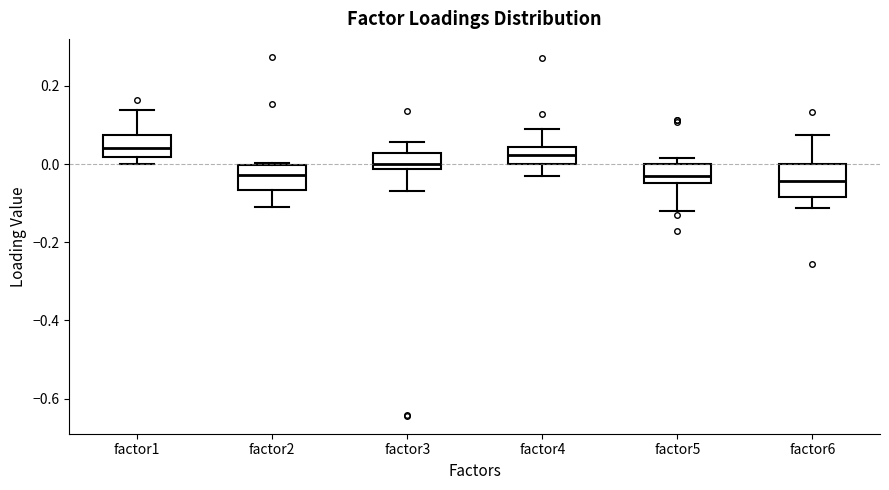

Reading left to right, read every box against the y-axis: the position of its median line, the range the box covers, and the ends of its whiskers. The values are not printed on the chart, so give them approximately, as read against the axis.

factor1: median 0.04, box 0.02 to 0.08, whiskers 0.00 to 0.14
factor2: median -0.02, box -0.06 to 0.00, whiskers -0.10 to 0.00
factor3: median 0.00, box -0.02 to 0.02, whiskers -0.06 to 0.06
factor4: median 0.02, box 0.00 to 0.04, whiskers -0.04 to 0.08
factor5: median -0.02, box -0.04 to 0.00, whiskers -0.12 to 0.02
factor6: median -0.04, box -0.08 to 0.00, whiskers -0.12 to 0.08